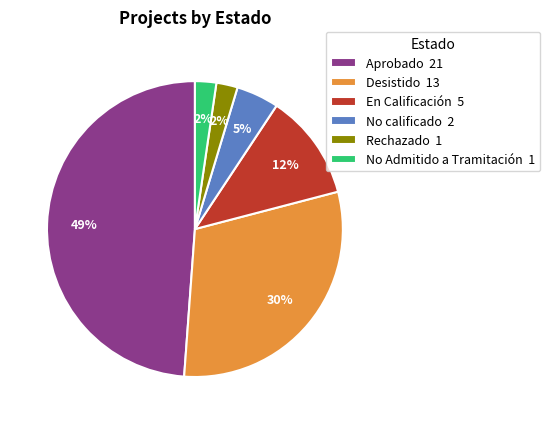

What percentage is the No calificado 2 slice, to the nearest percent?

5%